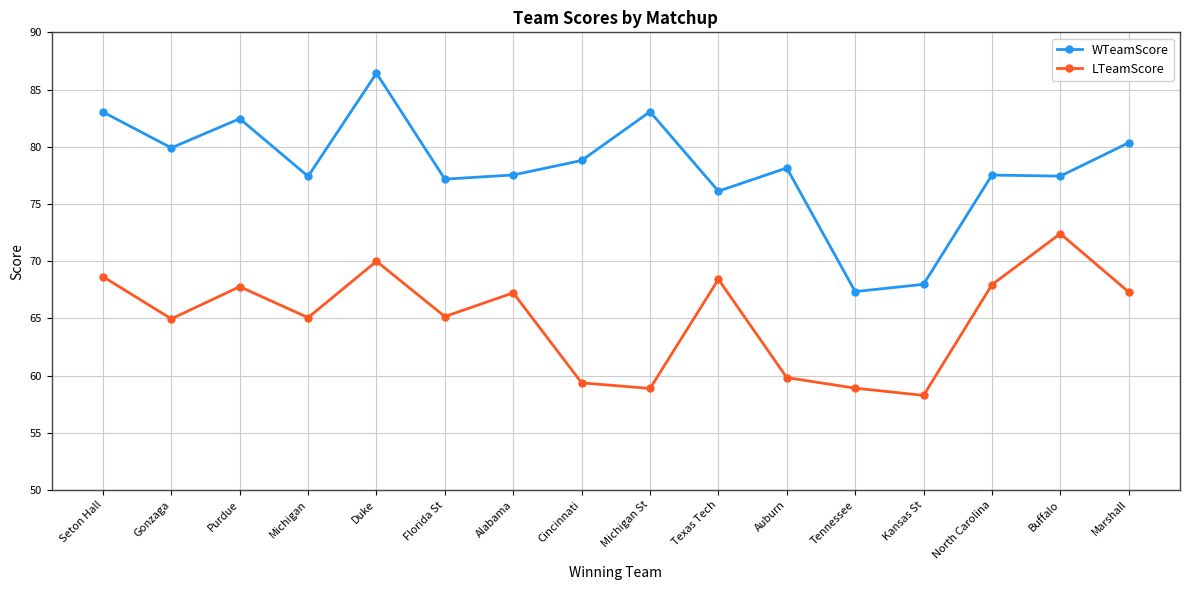

How many interior local valleys does the LTeamScore series have?

5